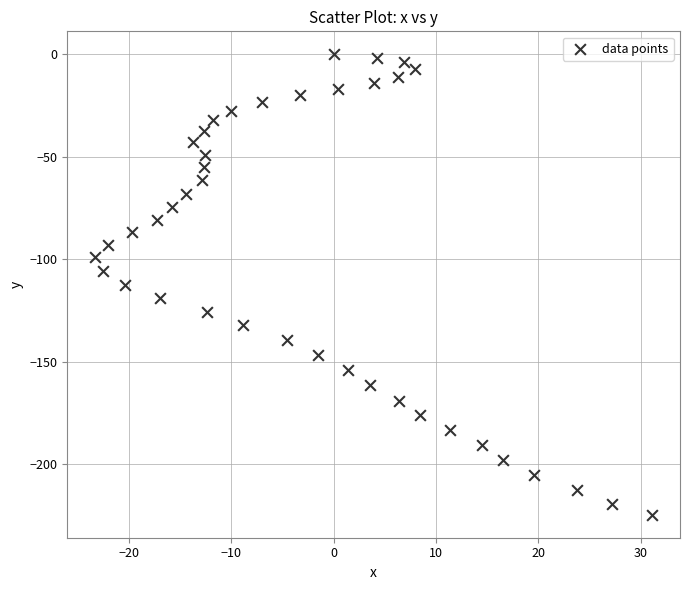

What is the range of X values (max minus min)?

54.4